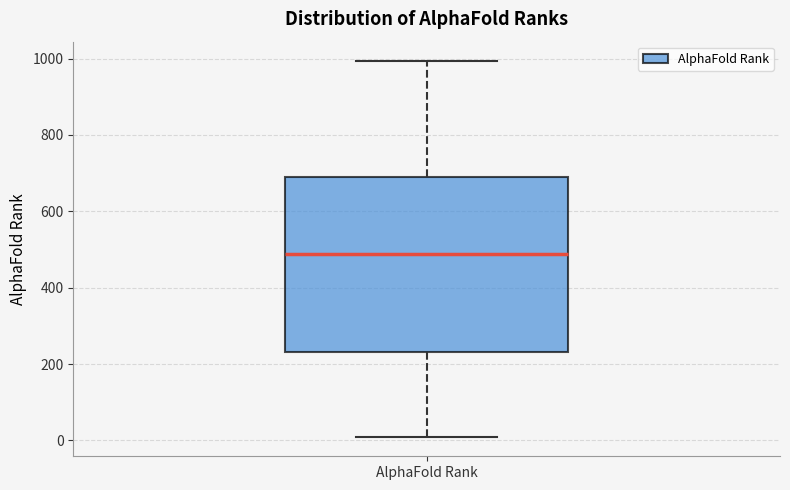

Transcribe this box plot: give where the median line is, the range the box spans, and where the two whiskers end, as read against the y-axis. The values are not printed on the chart, so give them approximately, as read against the axis.

median 480, box 240 to 700, whiskers 0 to 1000